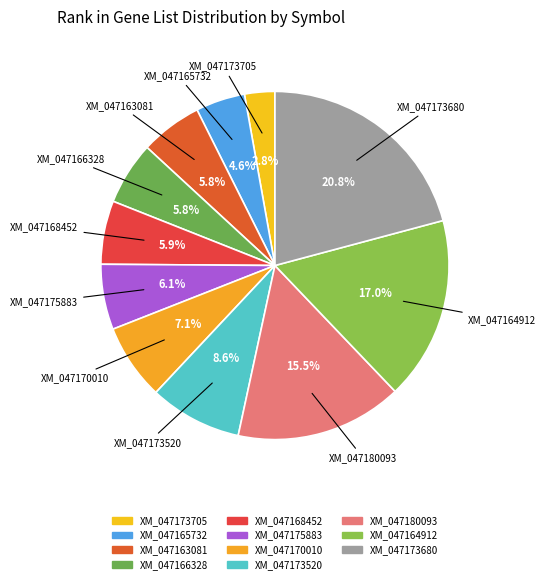

To the nearest percent, what is the difference between the largest and smallest slice percentages?

18%